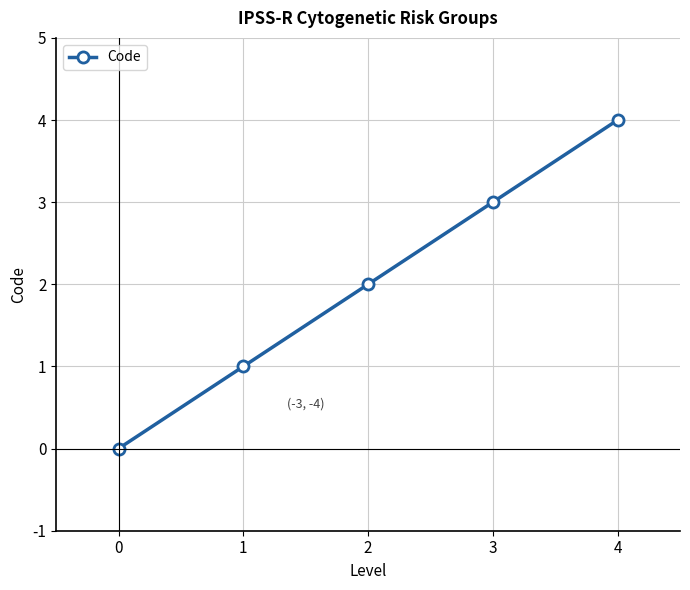

Rank the categories by value from highest to lowest.

4, 3, 2, 1, 0